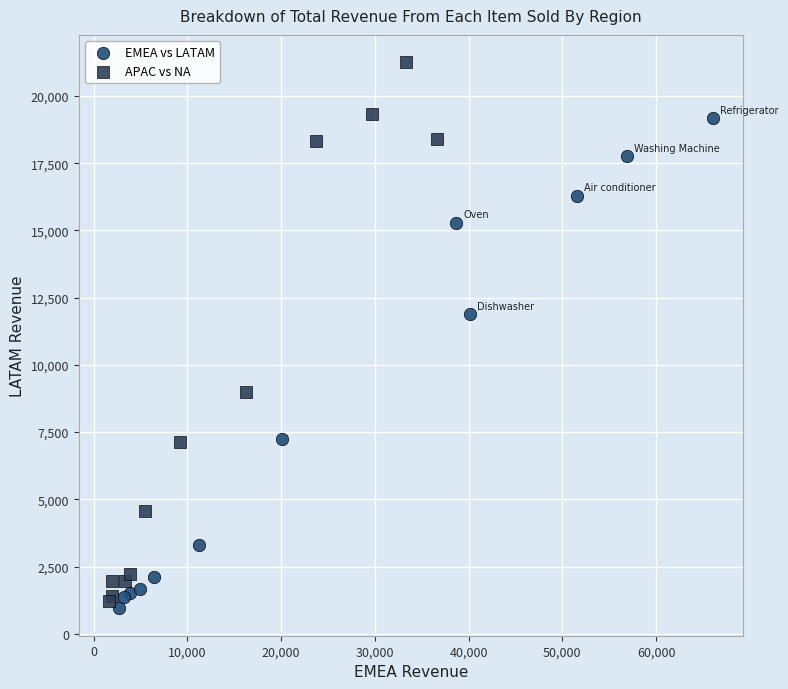

Which series has the widest spread of Y values?

APAC vs NA